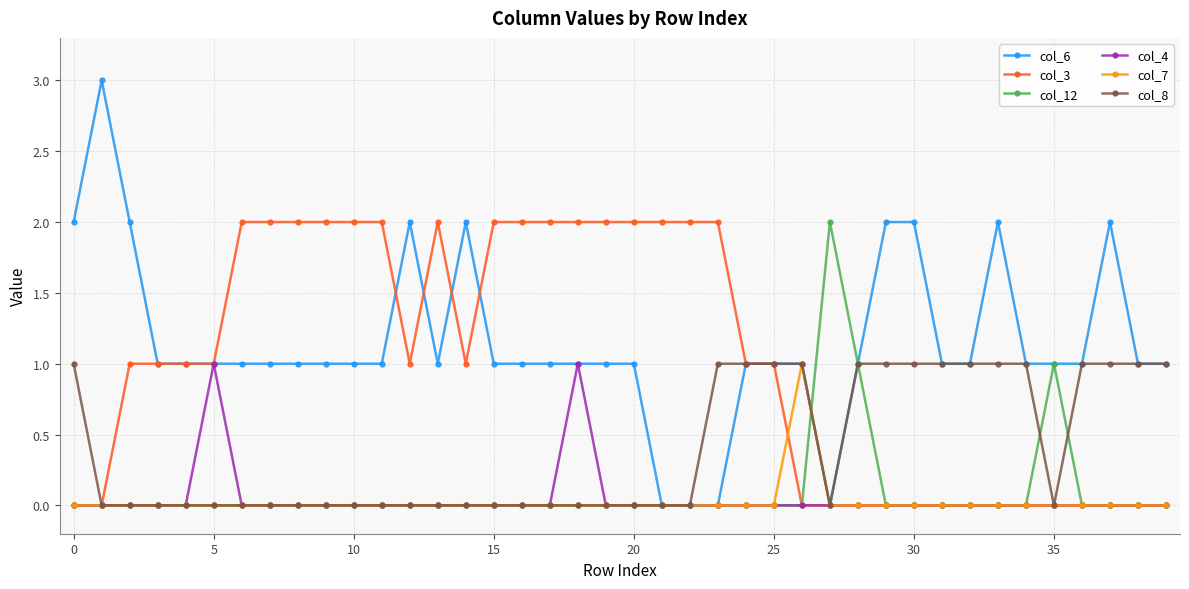

Which series has the widest spread of values?

col_6